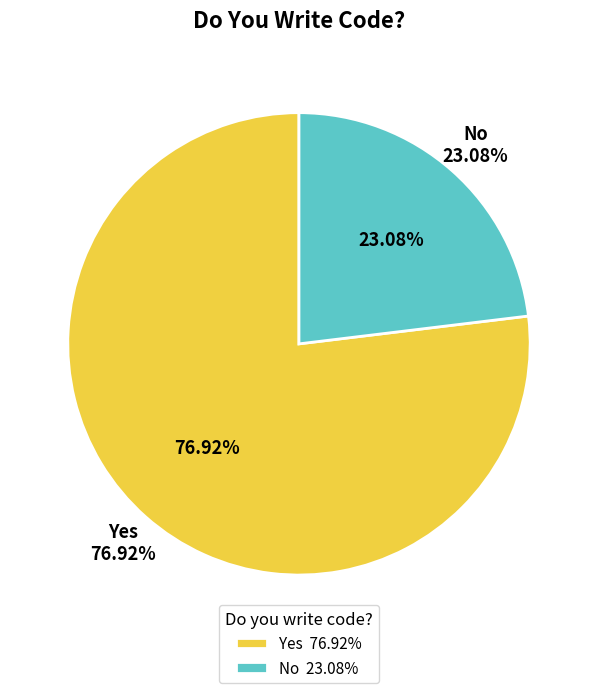

Is it true that Yes is 88% of the pie?

False